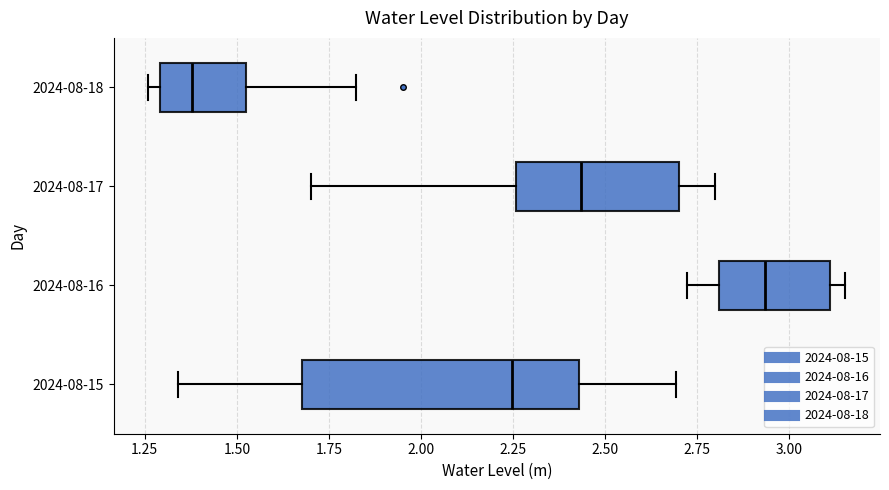

Comparing the boxes themselves (not the whiskers), which one is the widest?

2024-08-15